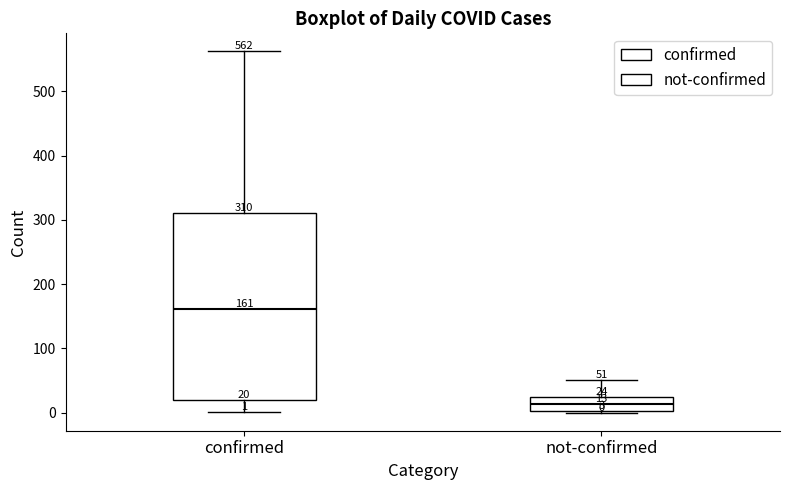

Which box has the lowest median line?

not-confirmed